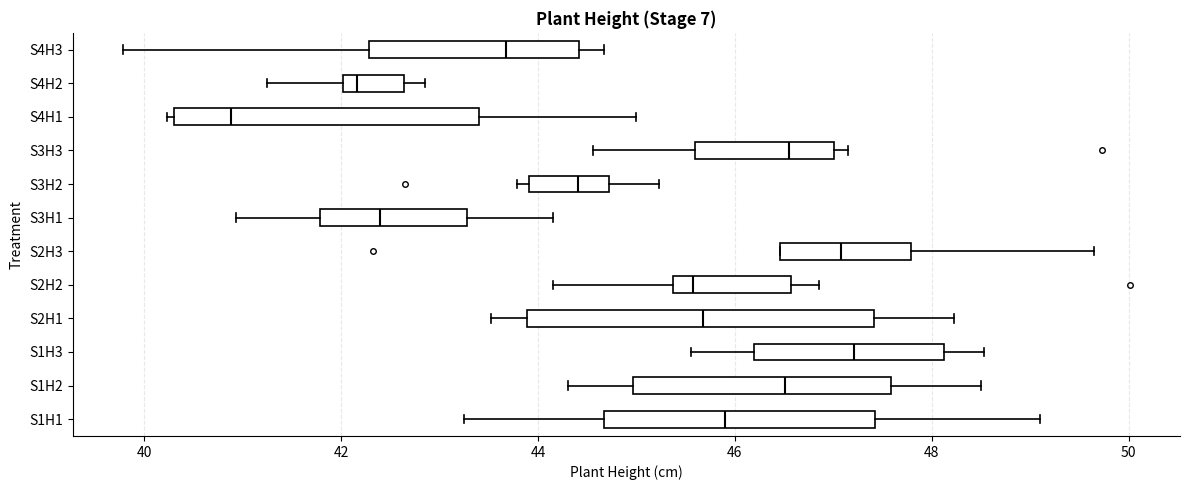

Comparing the boxes themselves (not the whiskers), which one is the widest?

S2H1